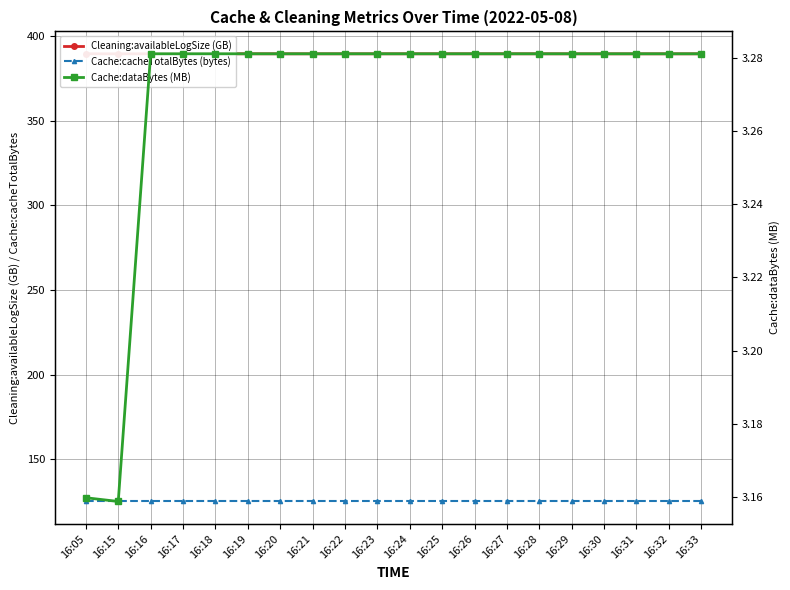

Which series changed the most between 16:32 and 16:33?

Cleaning:availableLogSize (GB)